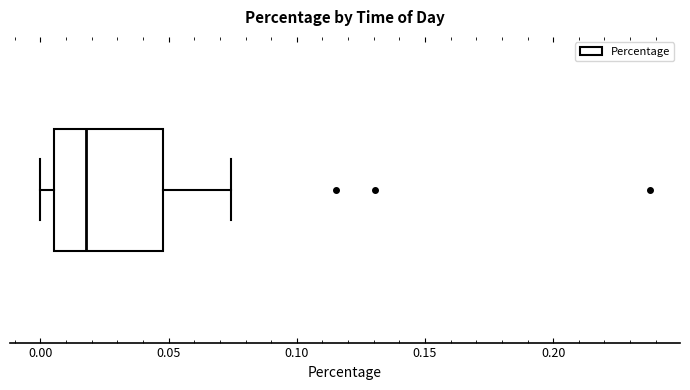

Read this box plot against the x-axis: the position of the median line, the range covered by the box, and the ends of both whiskers. The values are not printed on the chart, so give them approximately, as read against the axis.

median 0.020, box 0.005 to 0.050, whiskers 0.000 to 0.075